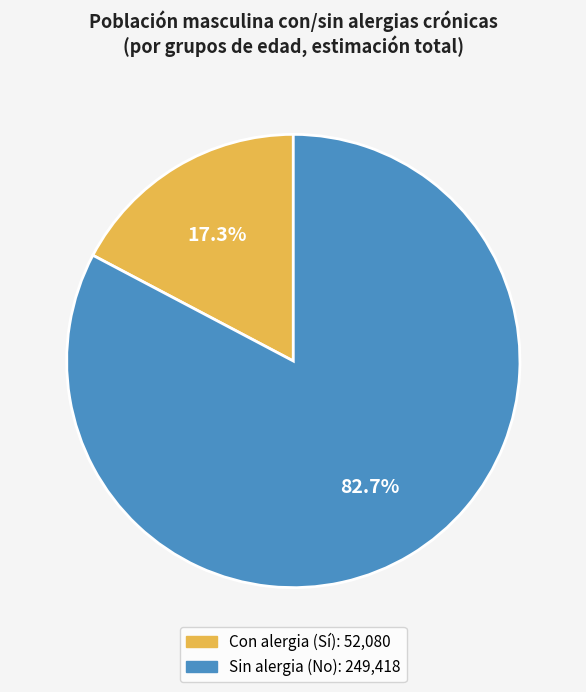

Is there a majority slice in this chart?

Yes